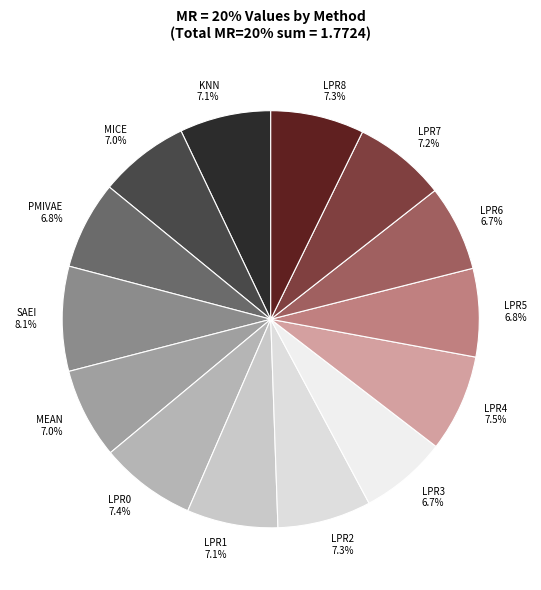

Between SAEI and KNN, which is larger?

SAEI